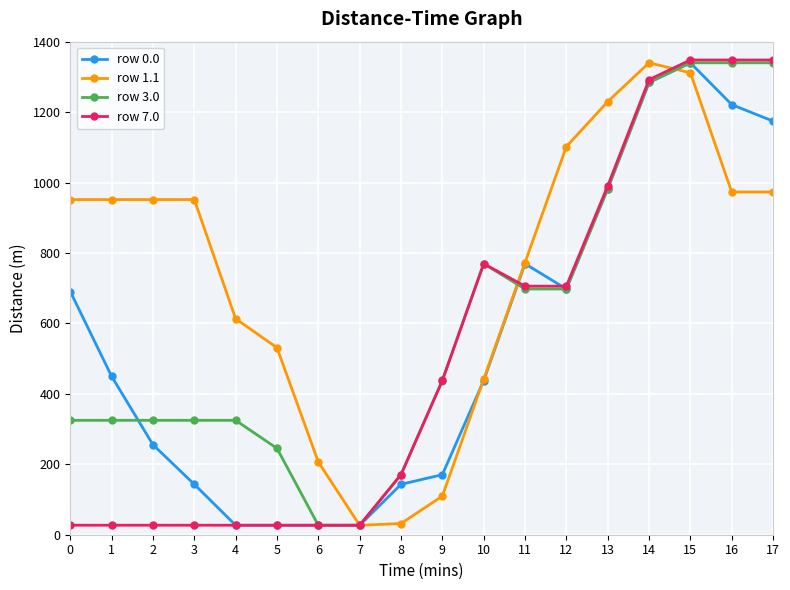

Which series has the largest range (max minus min)?

row 7.0